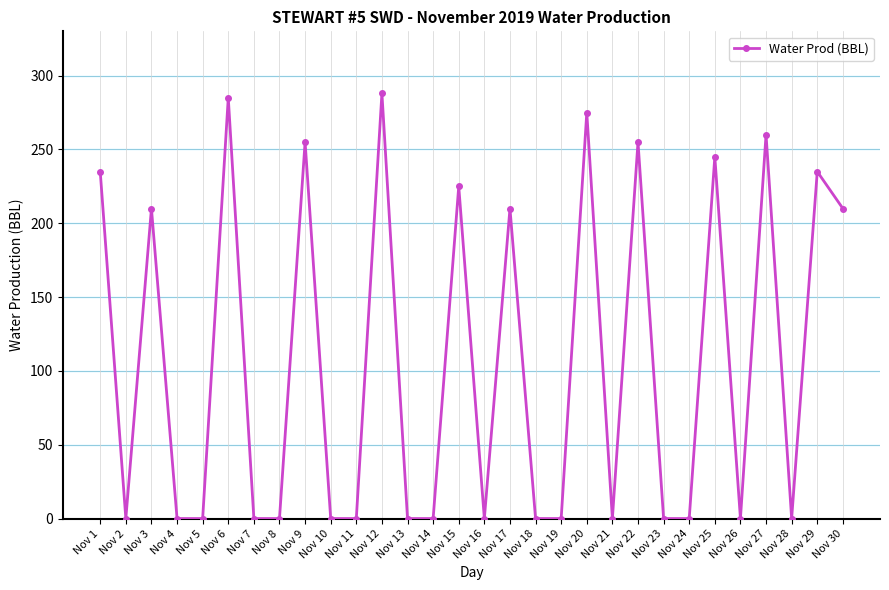

Does the chart have visible grid lines?

Yes